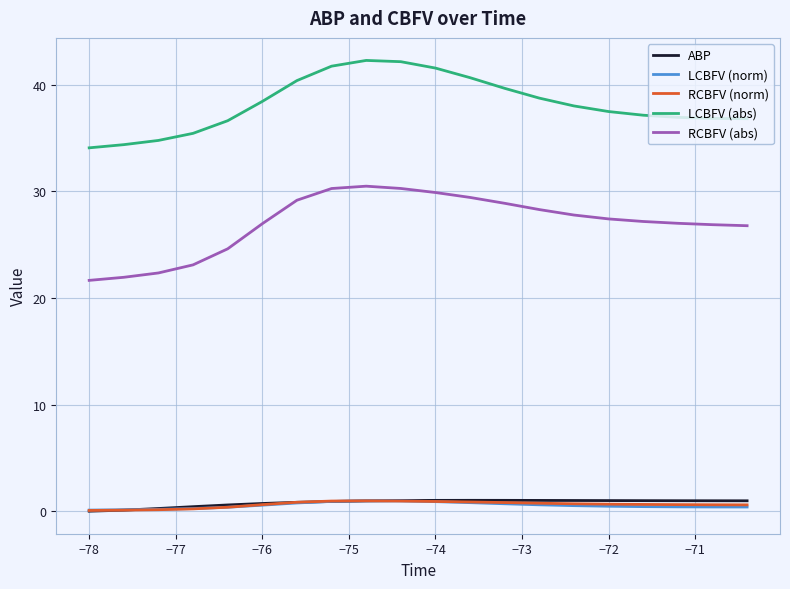

Which series has the largest range (max minus min)?

RCBFV (abs)